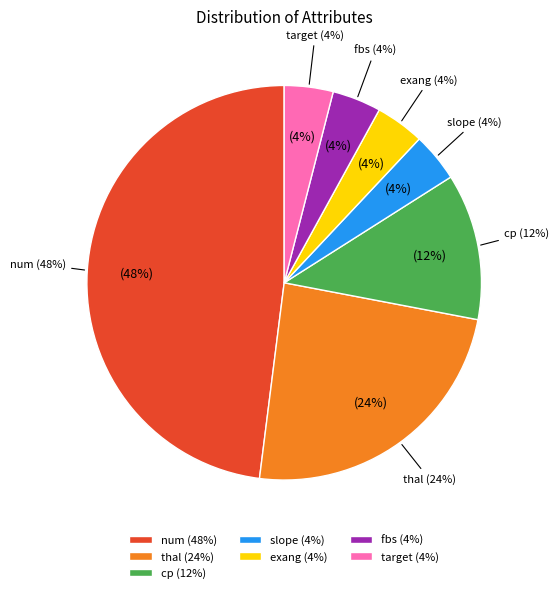

Is num the majority of the pie?

No